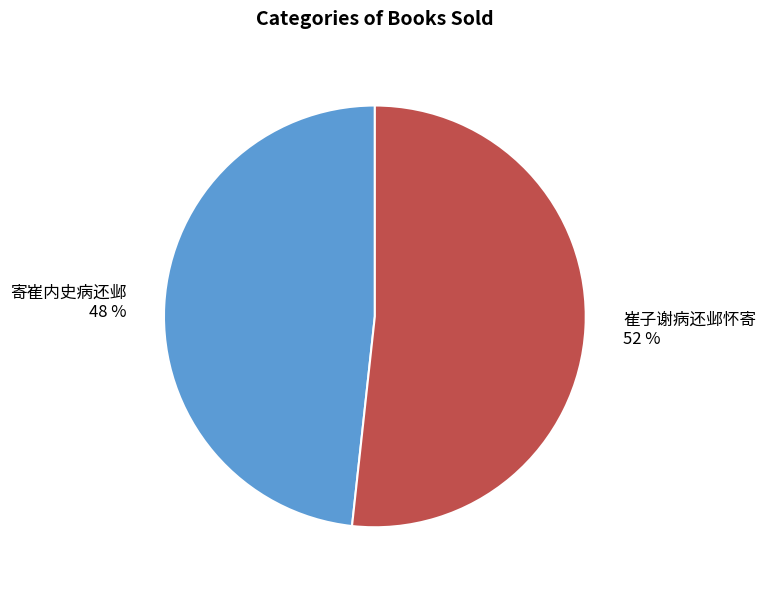

To the nearest percent, what portion does 崔子谢病还邺怀寄 represent?

52%